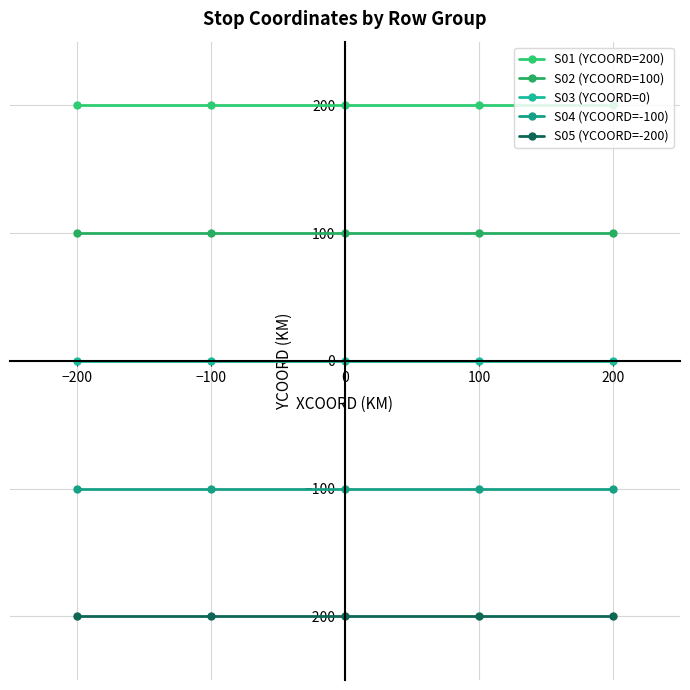

Read the S05 (YCOORD=-200) value at 200.

-200